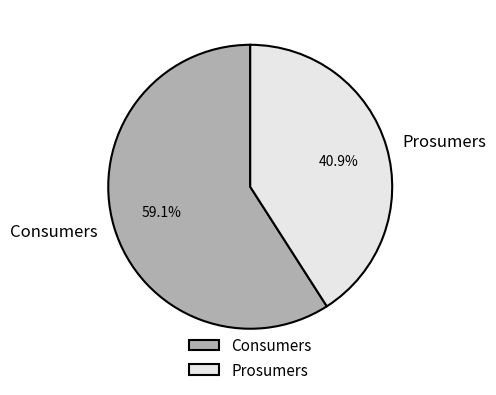

Count the number of slices in the pie.

2